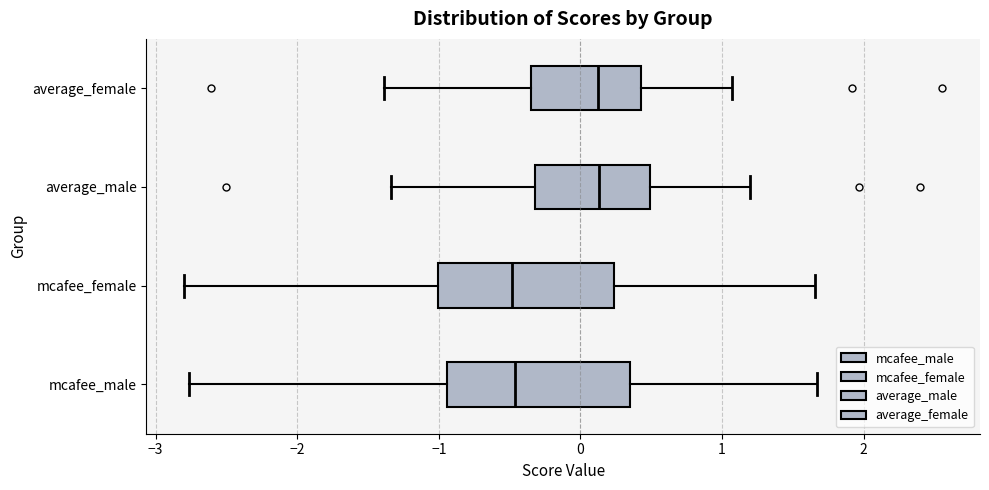

Reading bottom to top, read every box against the x-axis: the position of its median line, the range the box covers, and the ends of its whiskers. The values are not printed on the chart, so give them approximately, as read against the axis.

mcafee_male: median -0.5, box -0.9 to 0.4, whiskers -2.8 to 1.7
mcafee_female: median -0.5, box -1.0 to 0.2, whiskers -2.8 to 1.7
average_male: median 0.1, box -0.3 to 0.5, whiskers -1.3 to 1.2
average_female: median 0.1, box -0.4 to 0.4, whiskers -1.4 to 1.1